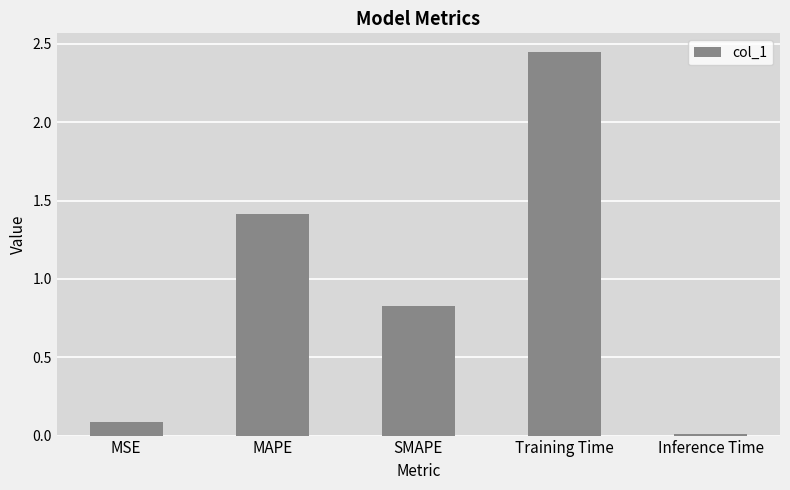

What is the sum of the values at MSE and MAPE?

1.5